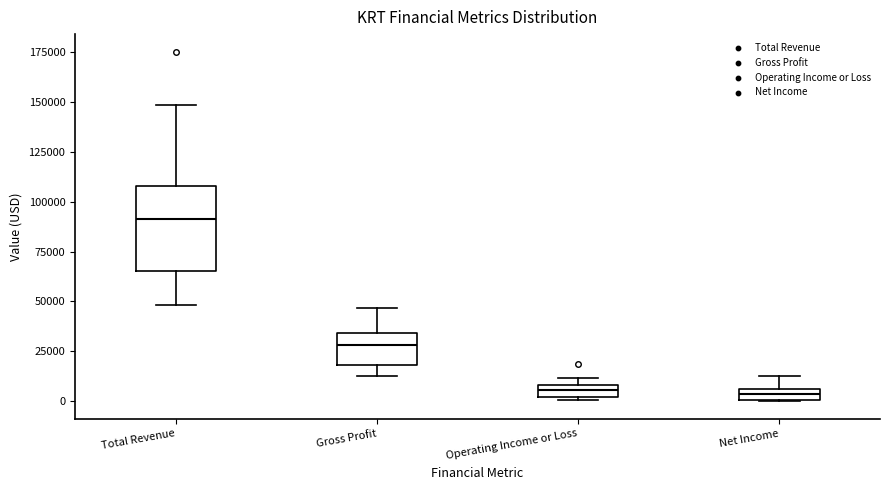

Which box is the tallest, from its lower edge to its upper edge?

Total Revenue